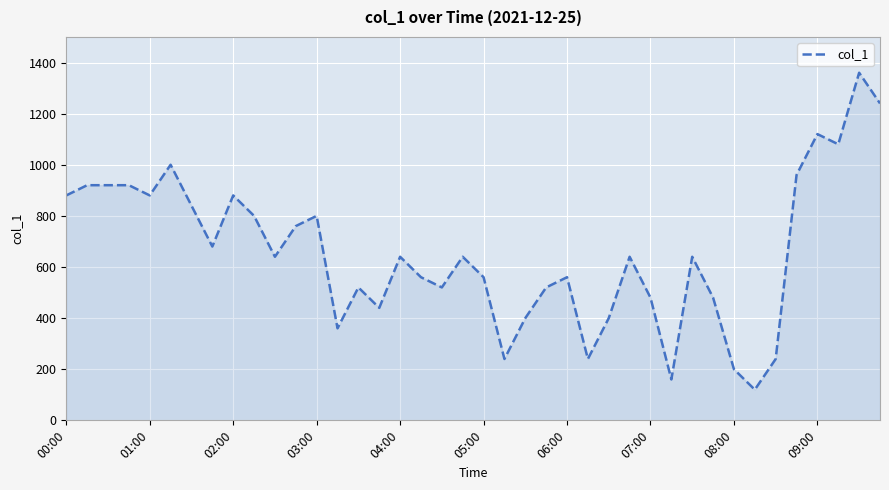

What is the greatest value displayed?

1360